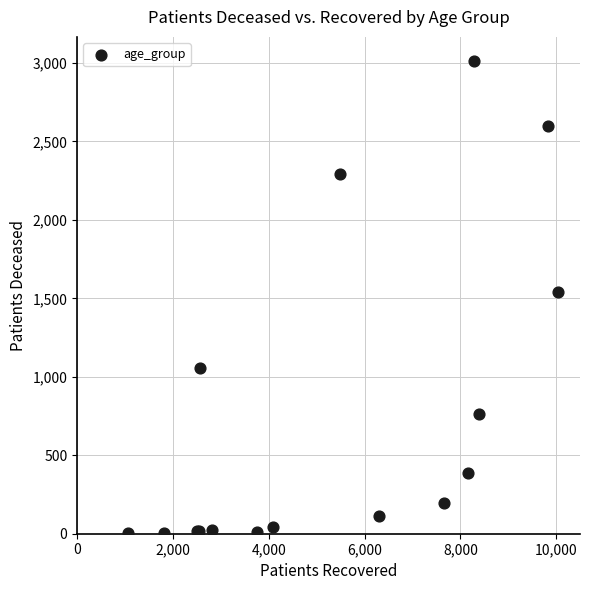

What Y value in the scatter plot is closest to 1509?

1543